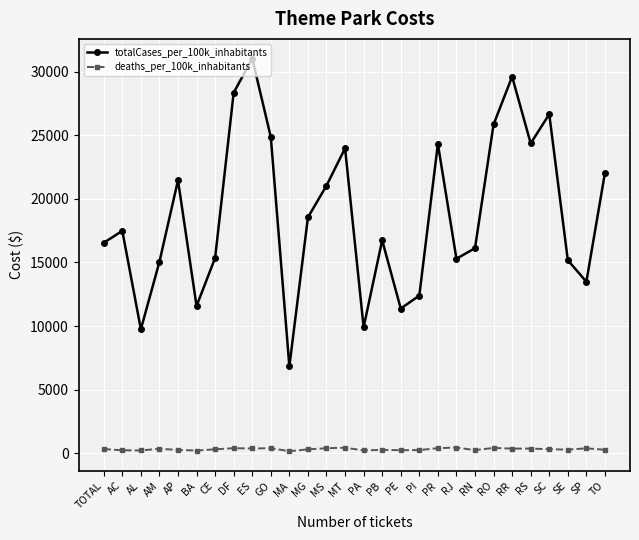

How many lines are shown in the chart?

2